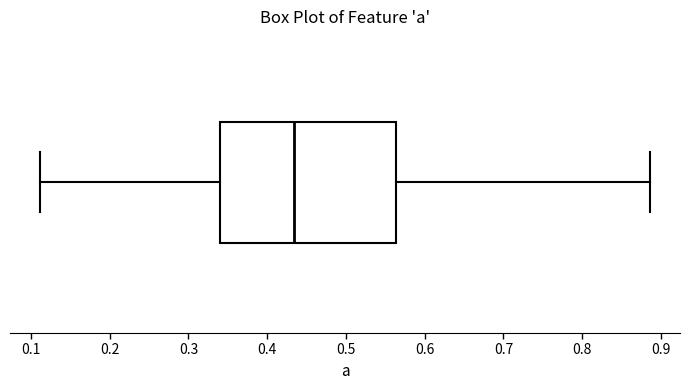

Where is the left edge of the box on the x-axis? The values are not printed on the chart, so give them approximately, as read against the axis.

0.34